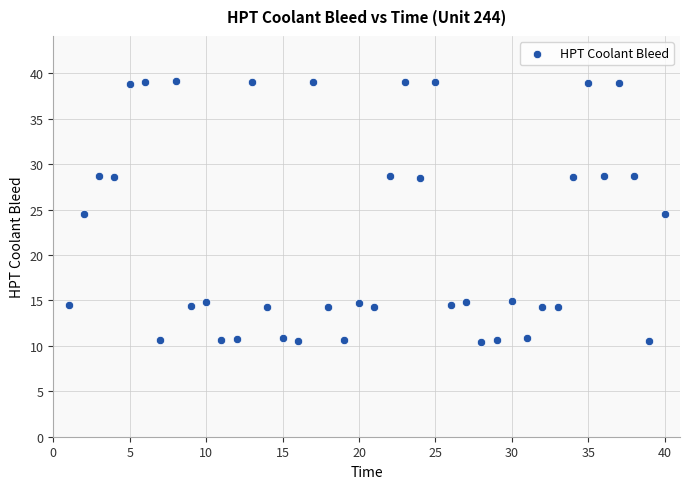

What is the range of X values (max minus min)?

39.0